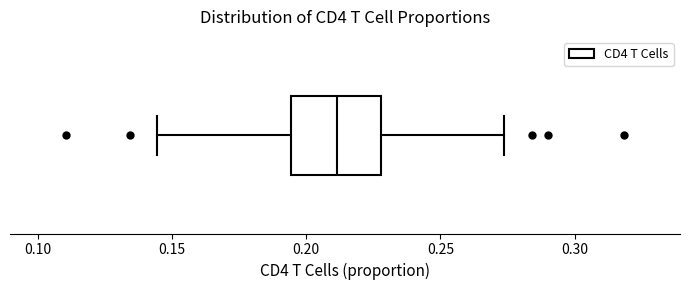

Where does the median line of the box sit on the x-axis? The values are not printed on the chart, so give them approximately, as read against the axis.

0.210